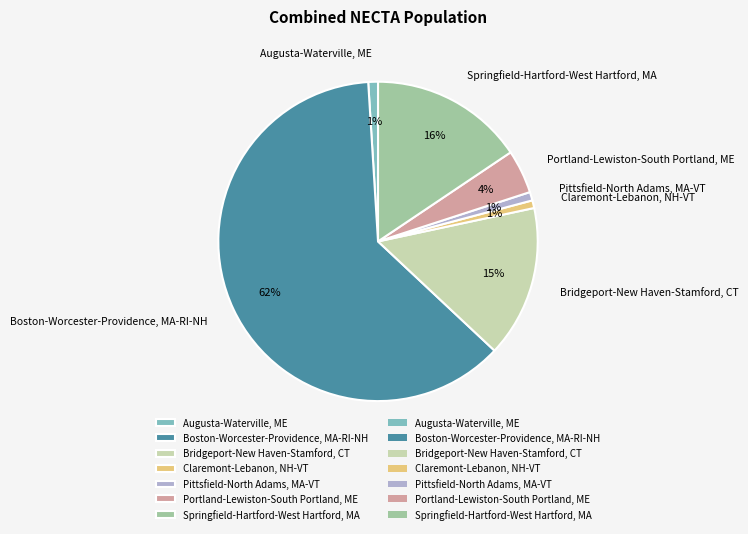

Count the number of slices in the pie.

7